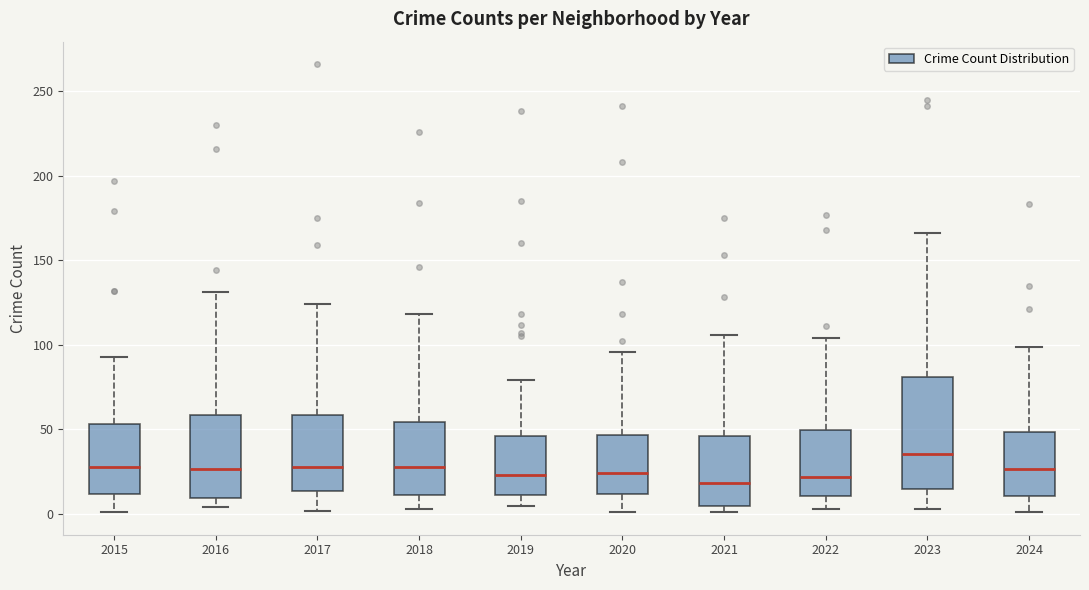

Which box has the highest median line?

2023